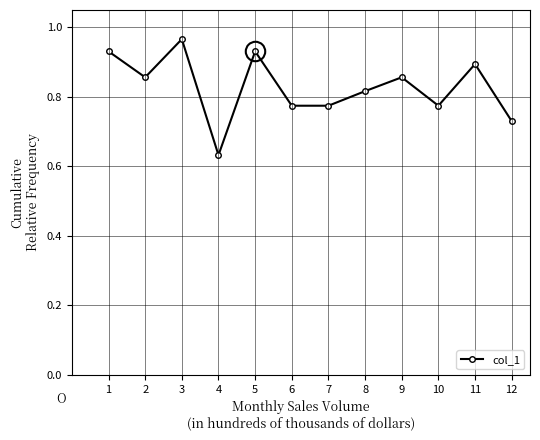

The value at 8 is 0.2. True or false?

False